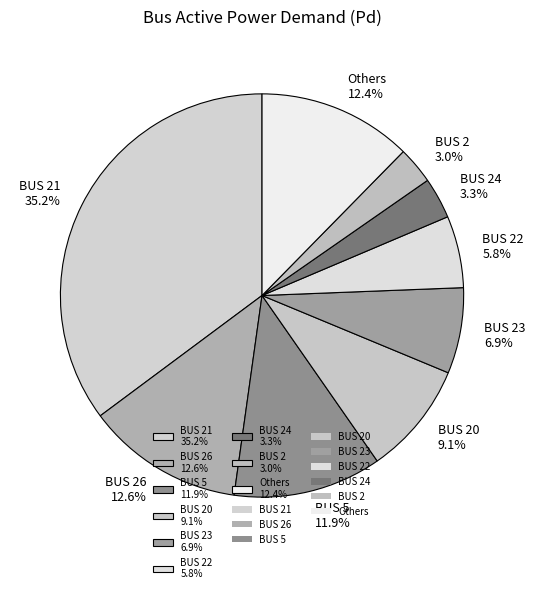

Which category has the biggest portion of the pie?

BUS 21 35.2%